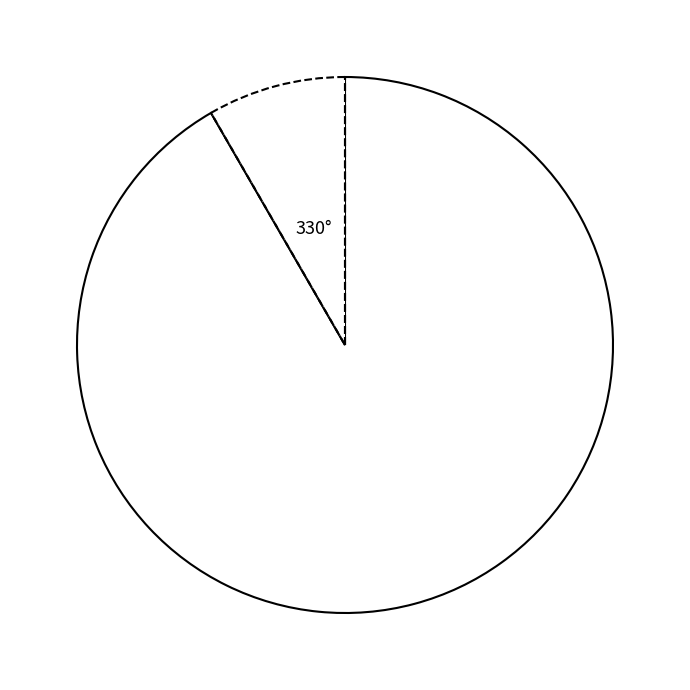

How many slices are in this pie chart?

2